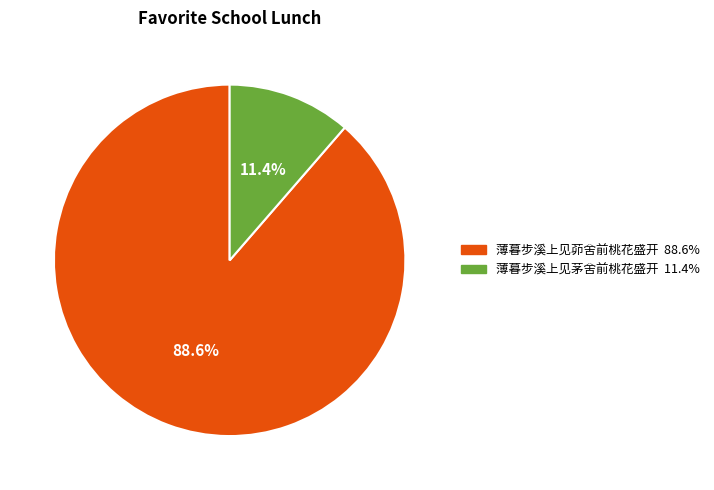

Which category accounts for the majority?

薄暮步溪上见茆舍前桃花盛开